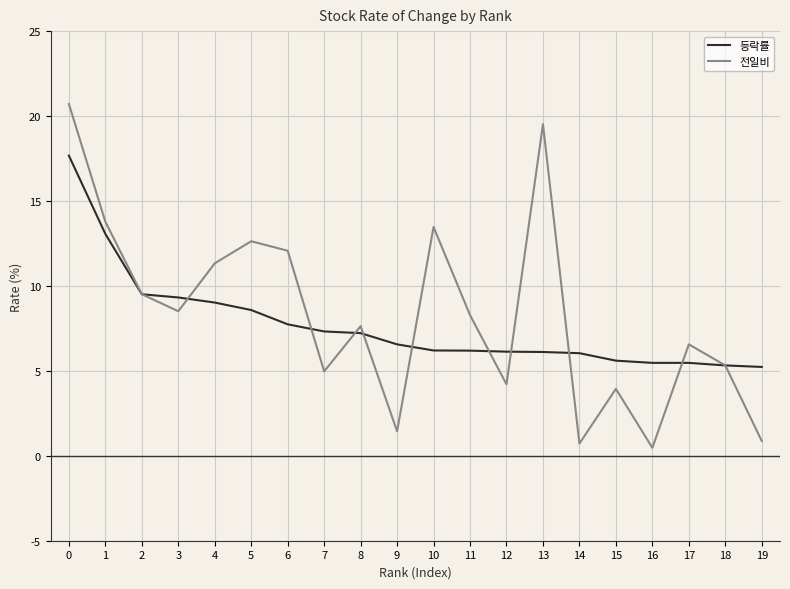

Rank the series by their maximum value, from lowest to highest.

등락률, 전일비